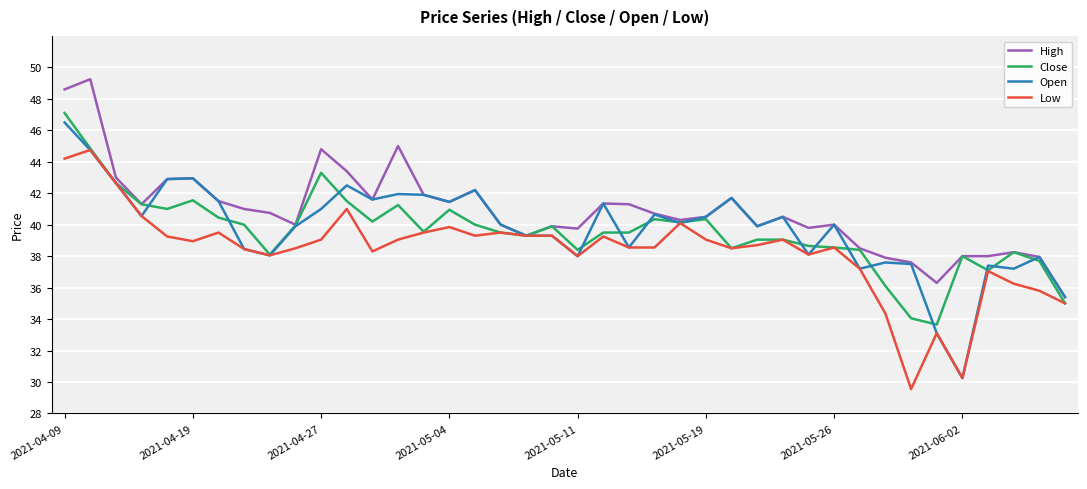

Which series has the largest range (max minus min)?

Open